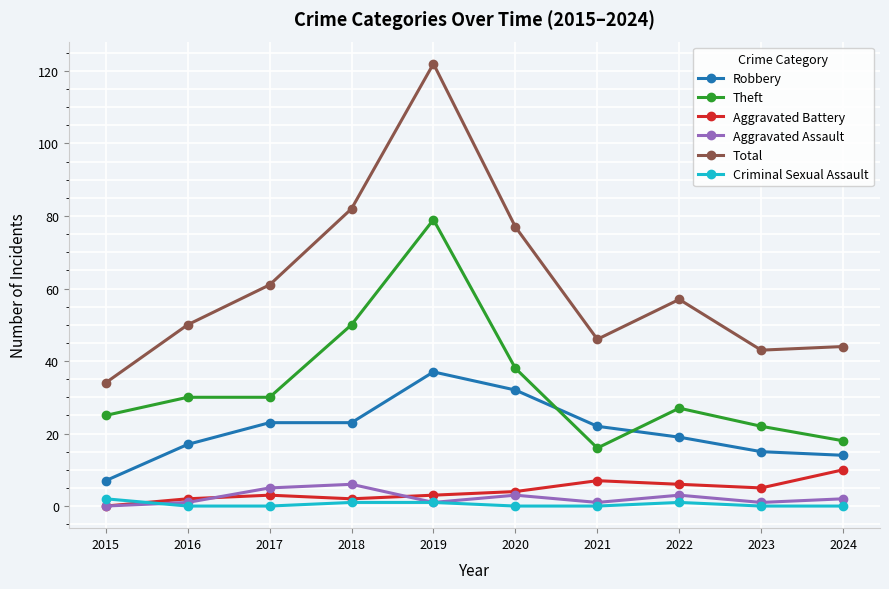

At which category is the sum across all series the highest?

2019